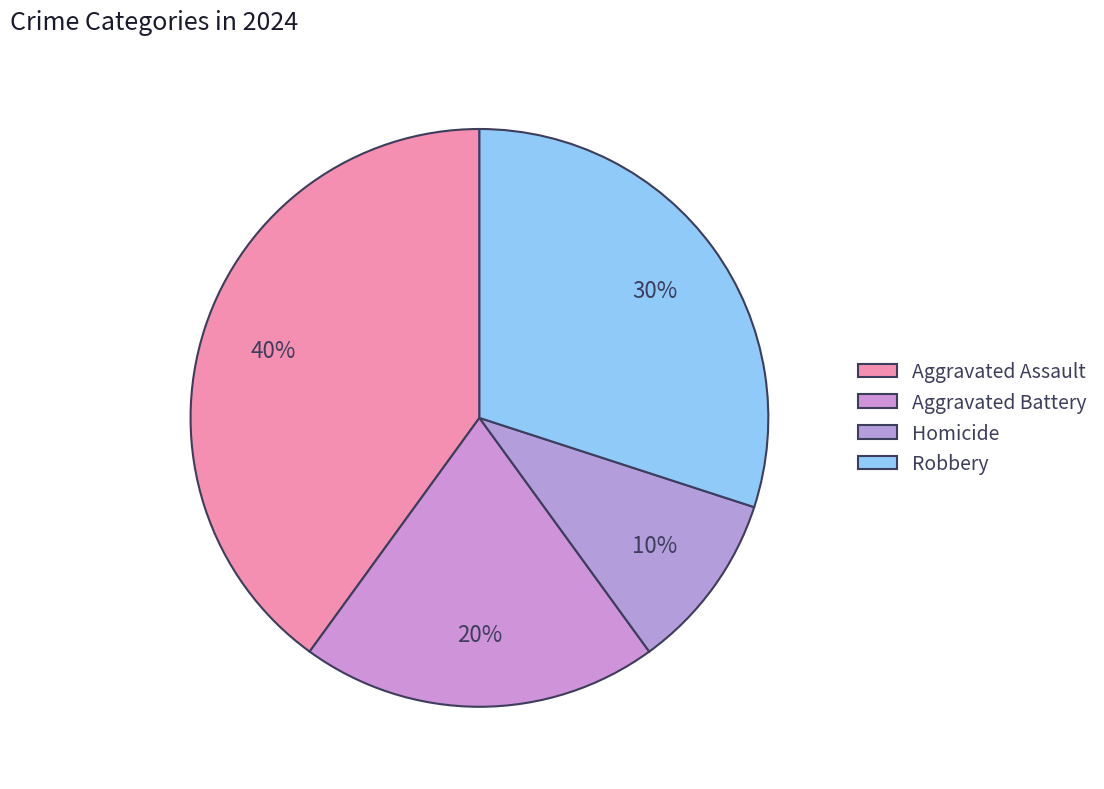

To the nearest percent, what percentage of the pie is Robbery?

30%